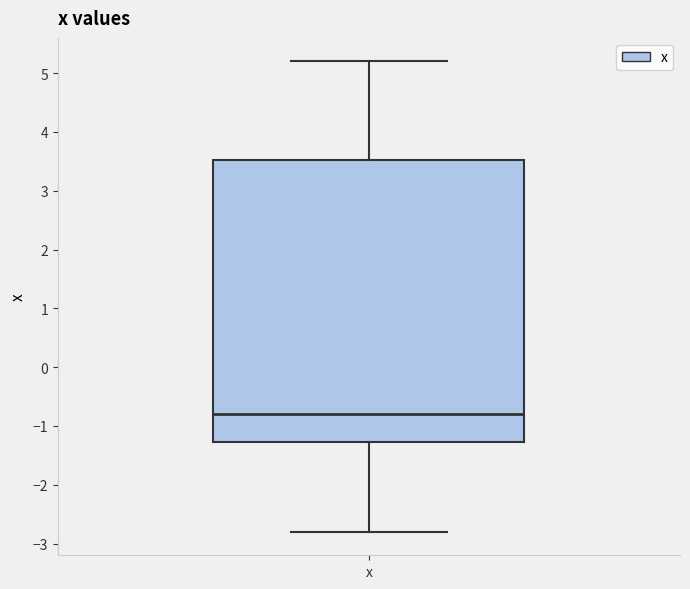

Where is the lower edge of the box for x on the y-axis? The values are not printed on the chart, so give them approximately, as read against the axis.

-1.3